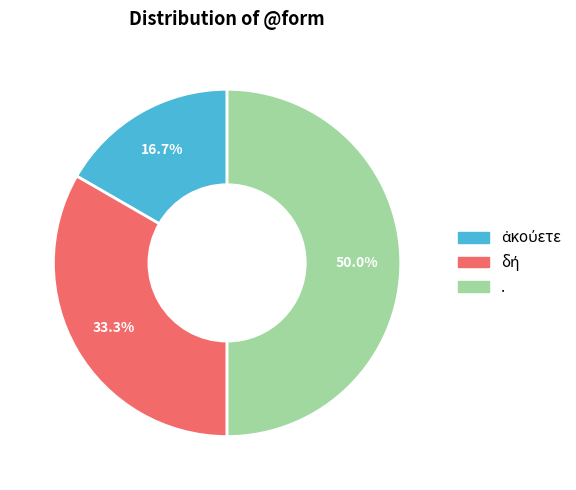

What percentage is NOT represented by .?

50.0%